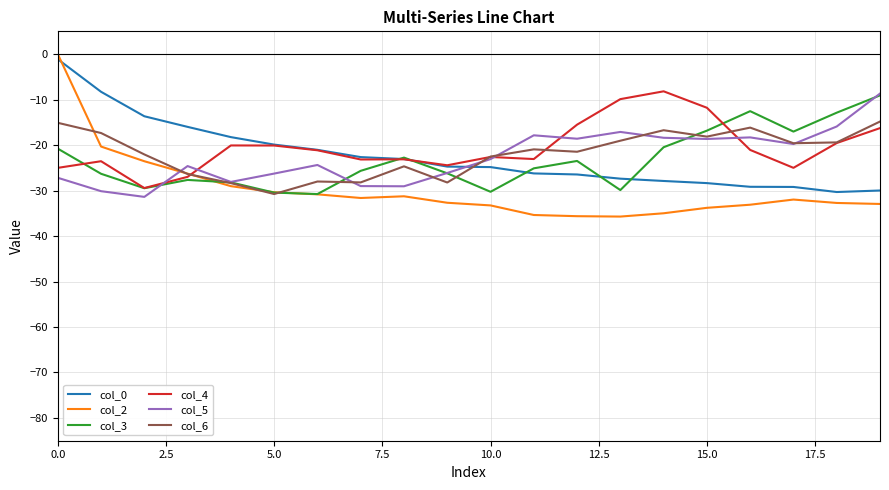

Which series has the widest spread of values?

col_2